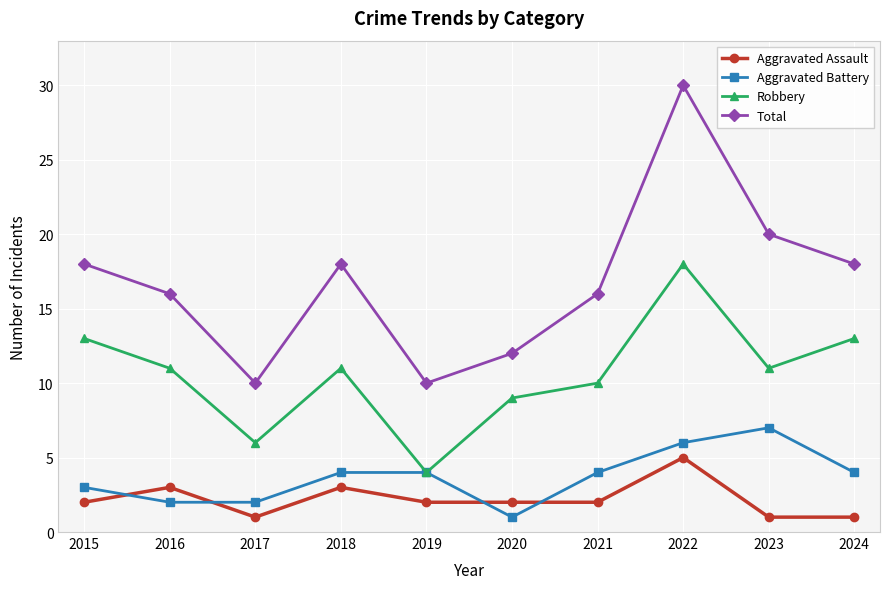

Which series changed the most between 2017 and 2024?

Total